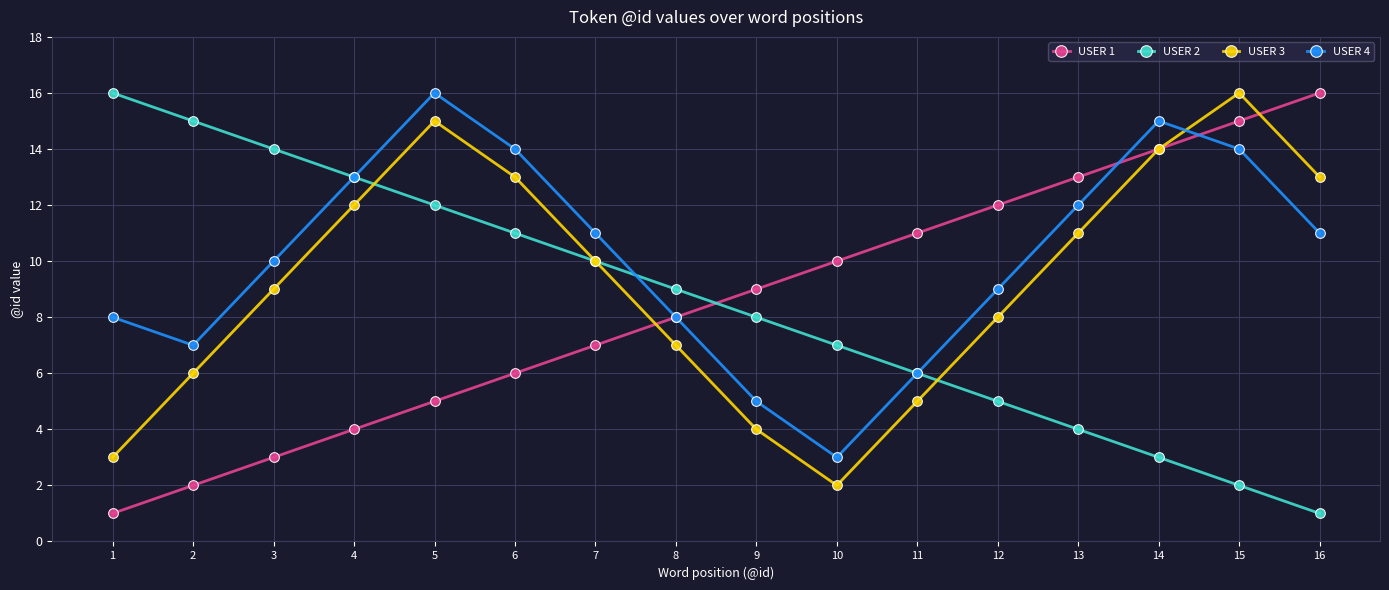

The value of USER 2 at 1 is 21. True or false?

False